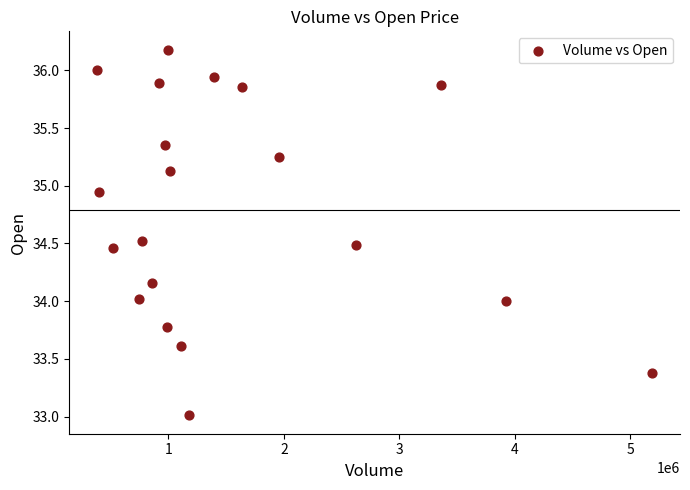

What is the range of Y values (max minus min)?

3.2